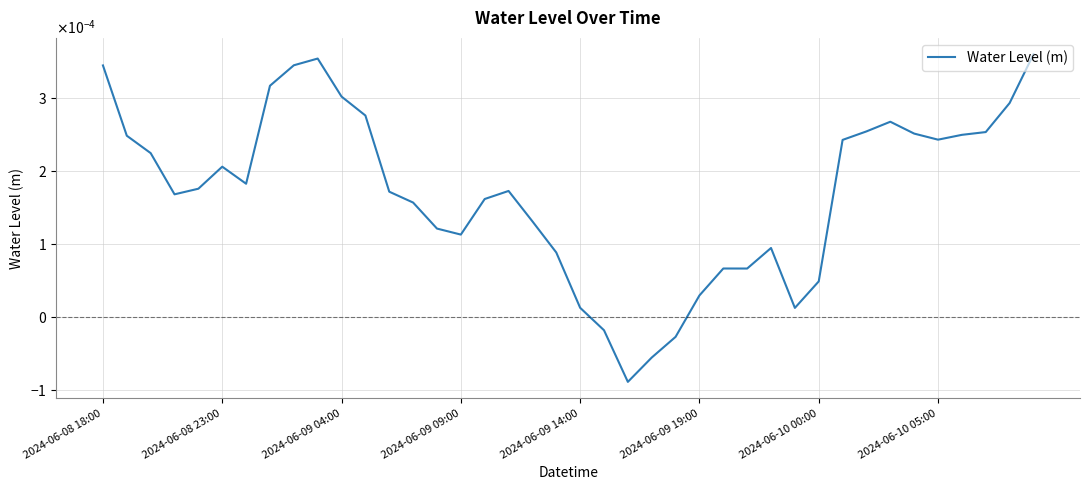

Does the chart display data point markers on the line(s)?

No